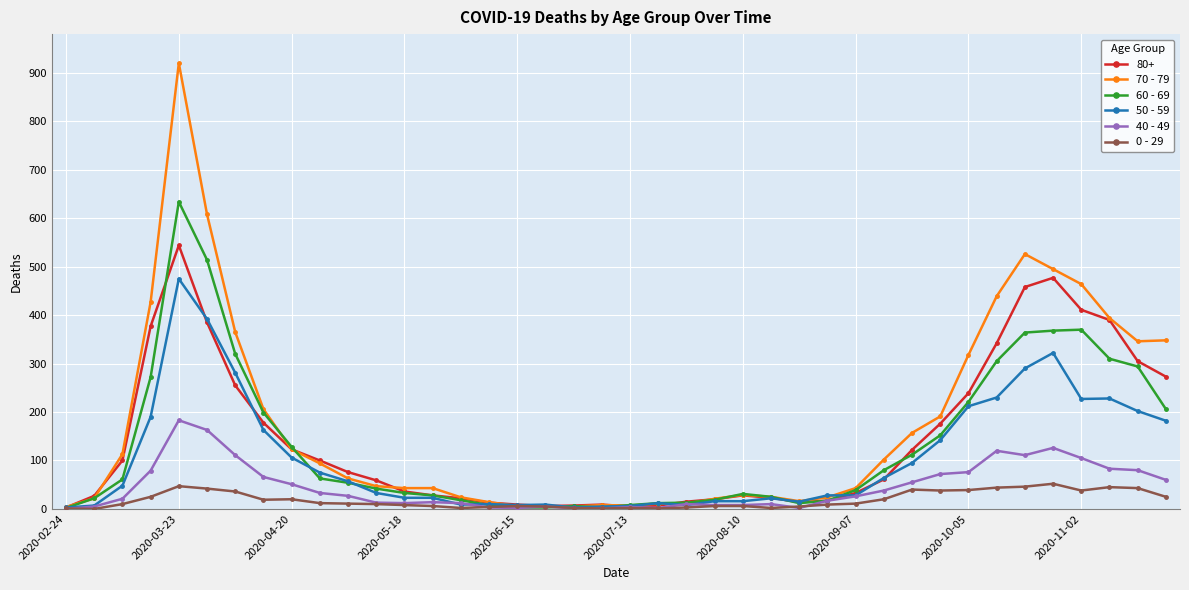

At how many categories does at least one series exceed 663?

1